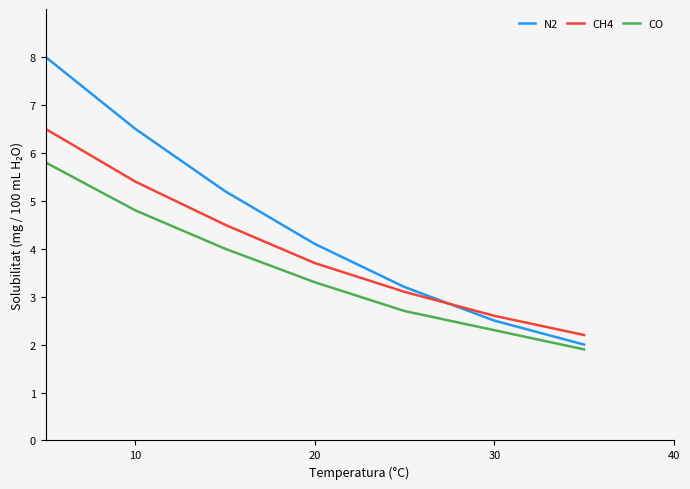

True or false: CH4 and CO cross at least once.

False